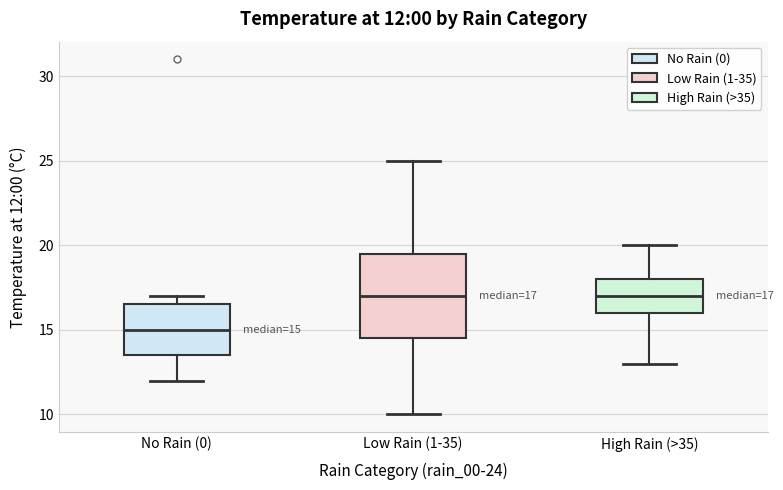

Which box's median line is the lowest?

No Rain (0)